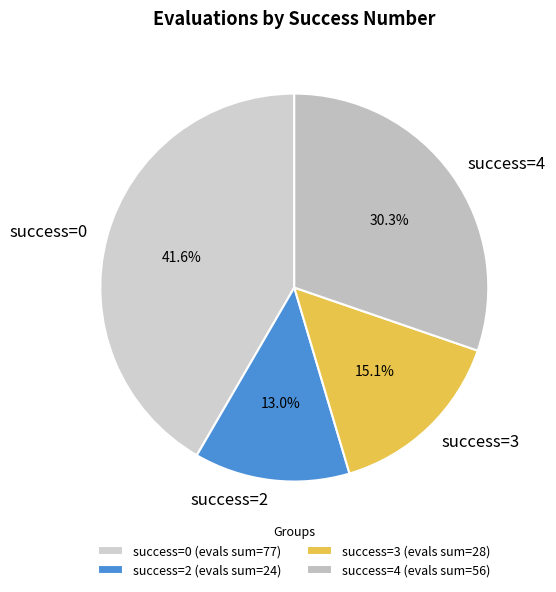

What is the total percentage of success=3 and success=4?

45.4%